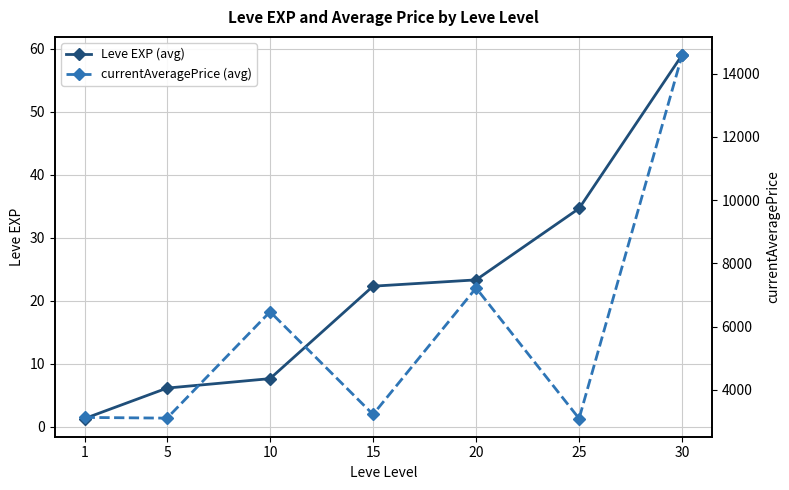

What is the difference between the highest and lowest values at 30?

14531.0